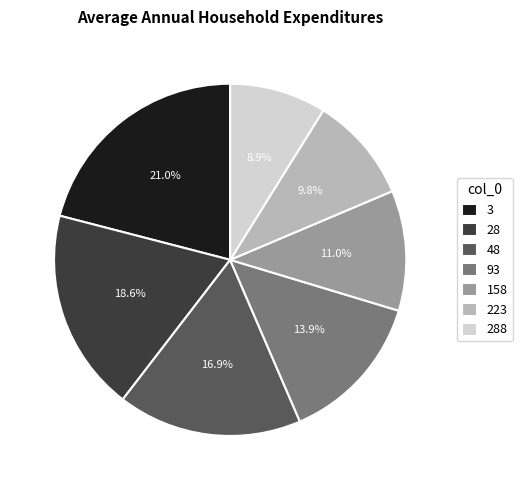

Rank the categories by value from highest to lowest.

3, 28, 48, 93, 158, 223, 288